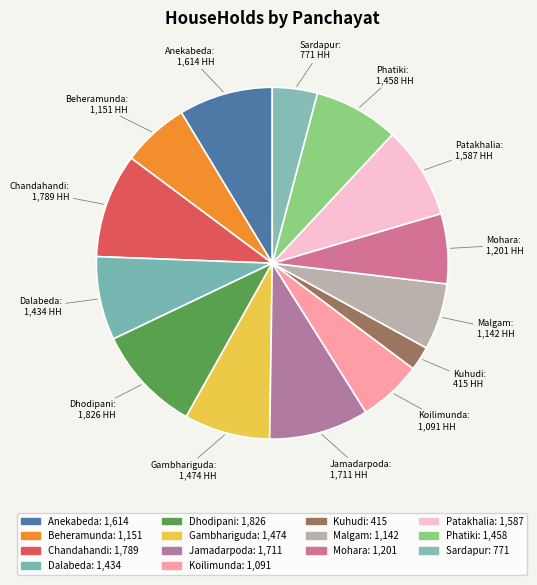

Which has a higher value, Anekabeda or Kuhudi?

Anekabeda